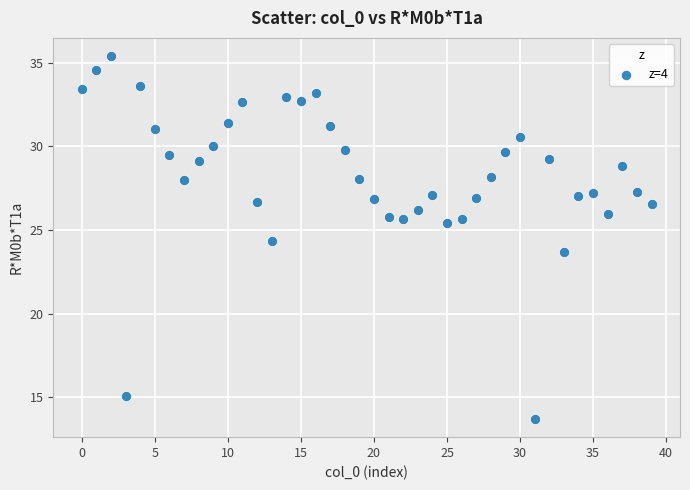

What is the range of Y values (max minus min)?

21.7